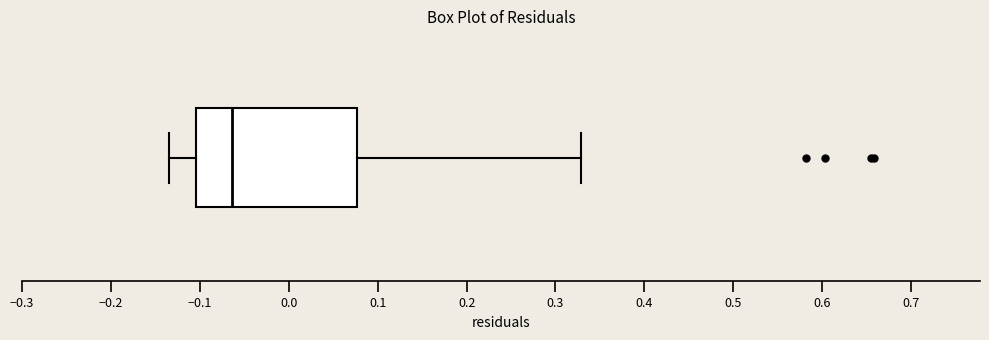

Transcribe this box plot: give where the median line is, the range the box spans, and where the two whiskers end, as read against the x-axis. The values are not printed on the chart, so give them approximately, as read against the axis.

median -0.06, box -0.10 to 0.08, whiskers -0.14 to 0.33